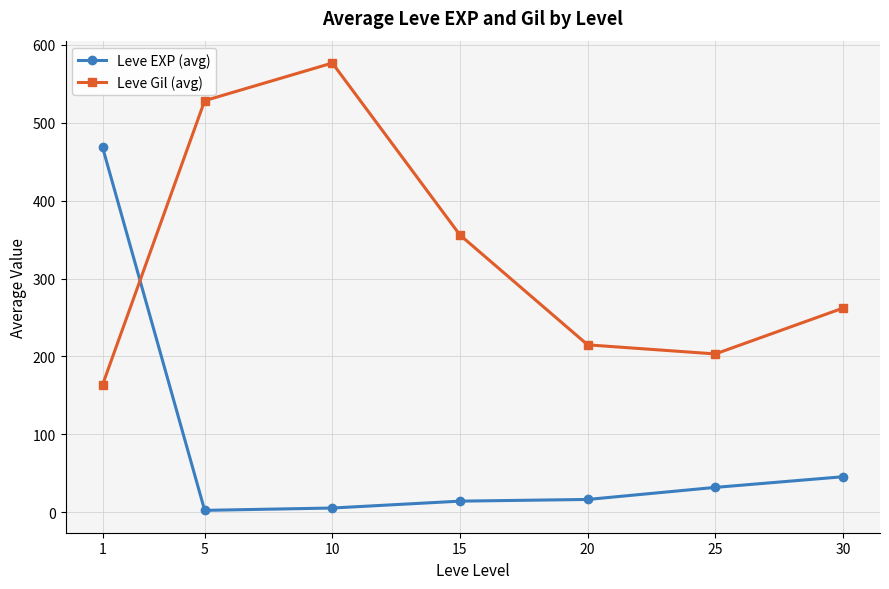

Does the chart display data point markers on the line(s)?

Yes